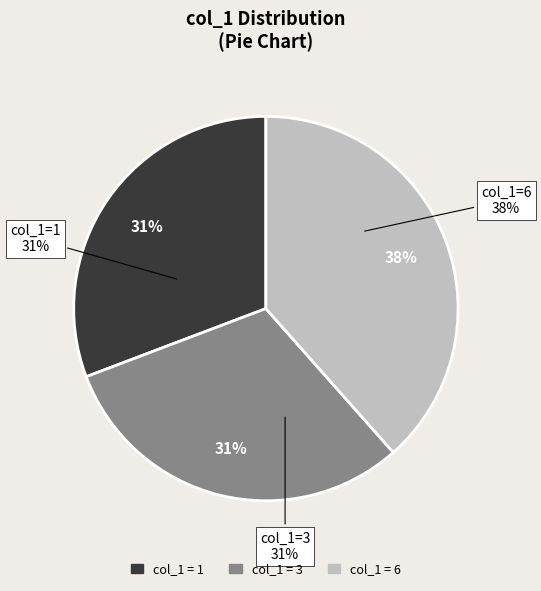

To the nearest percent, what portion does 3 represent?

31%